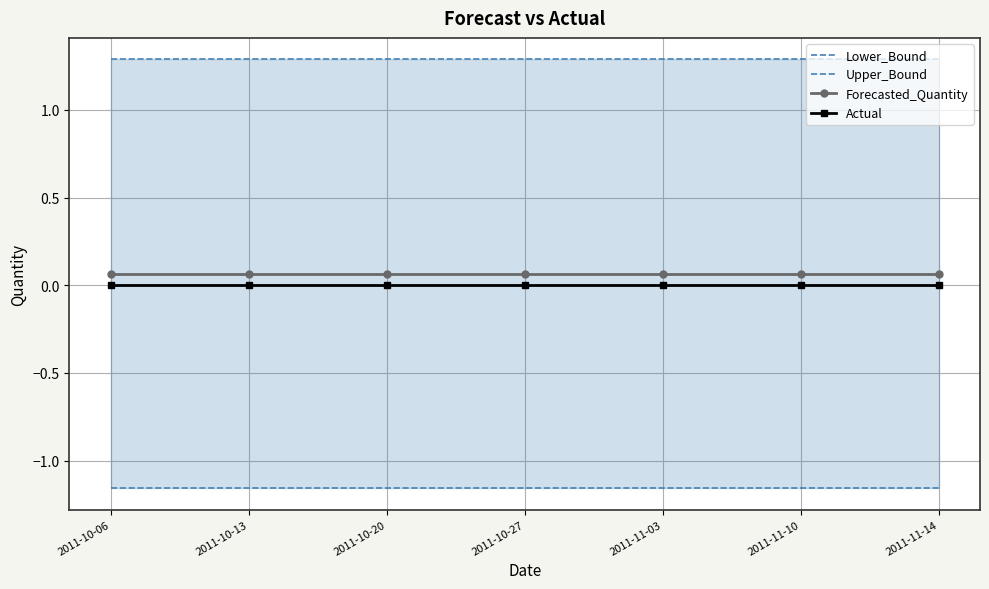

True or false: Actual and Lower_Bound intersect in this chart.

False